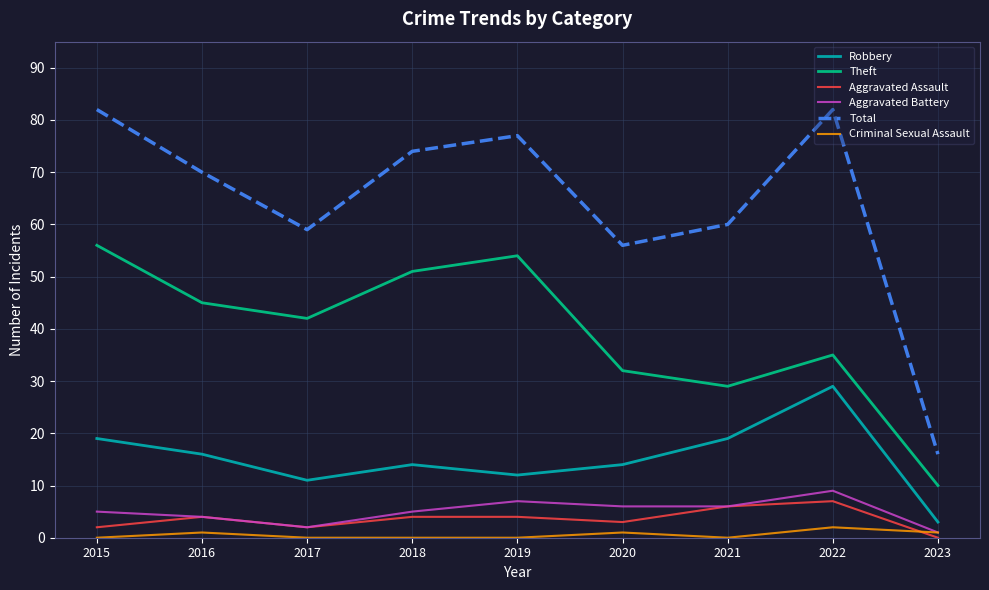

What is the greatest value displayed?

82